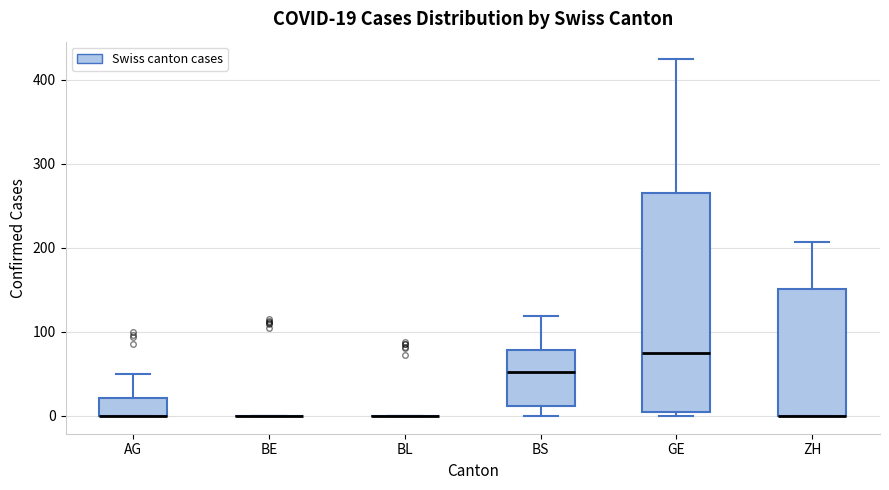

Which box is the tallest, from its lower edge to its upper edge?

GE